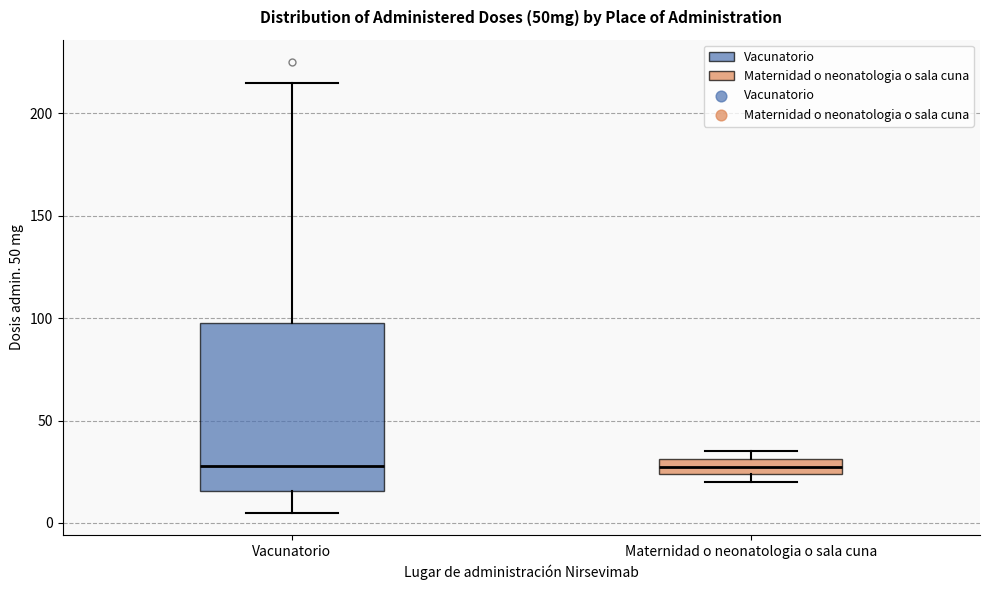

Where is the upper edge of the box for Vacunatorio on the y-axis? The values are not printed on the chart, so give them approximately, as read against the axis.

100